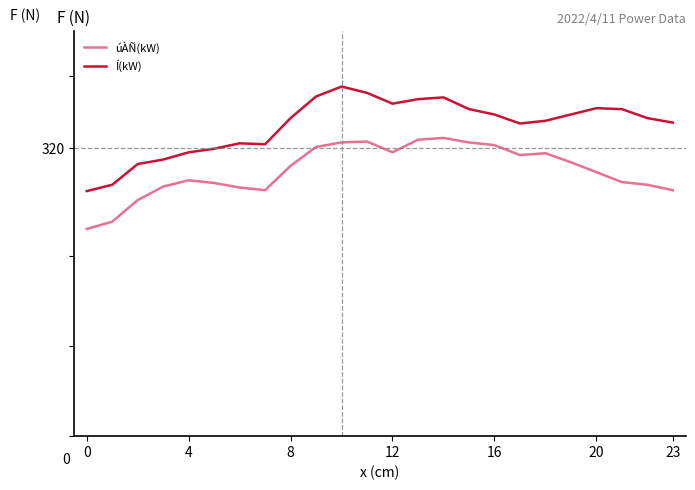

True or false: Í(kW) and úÀÑ(kW) intersect in this chart.

False